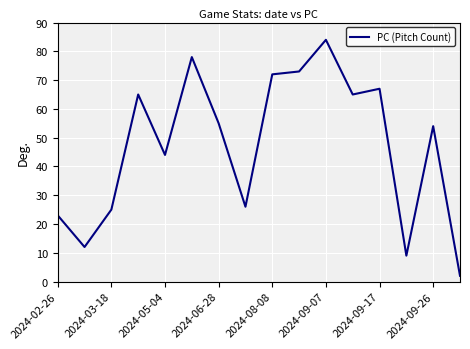

What is the greatest value displayed?

84